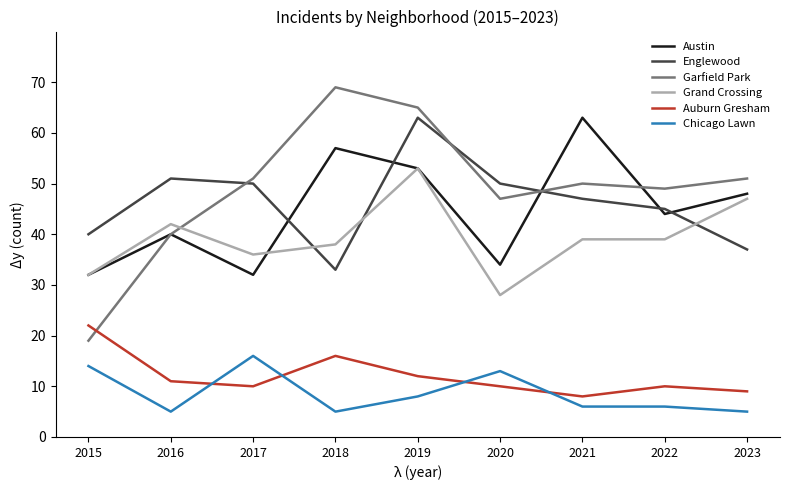

True or false: Chicago Lawn and Garfield Park cross at least once.

False